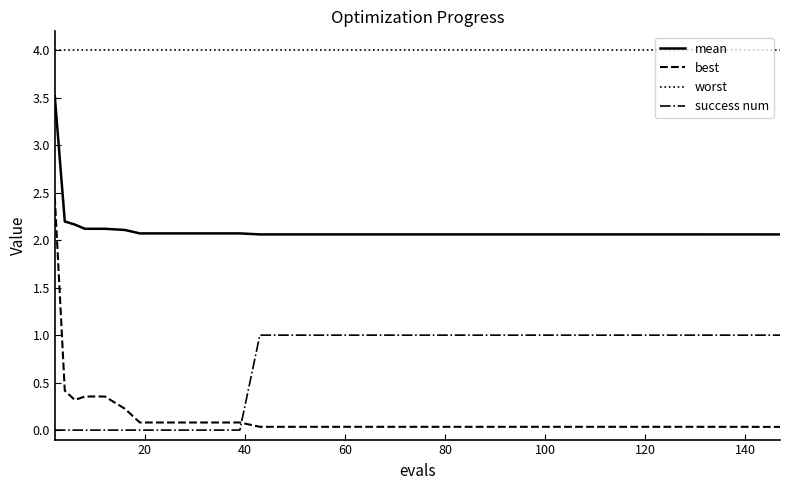

Which series has the largest range (max minus min)?

best